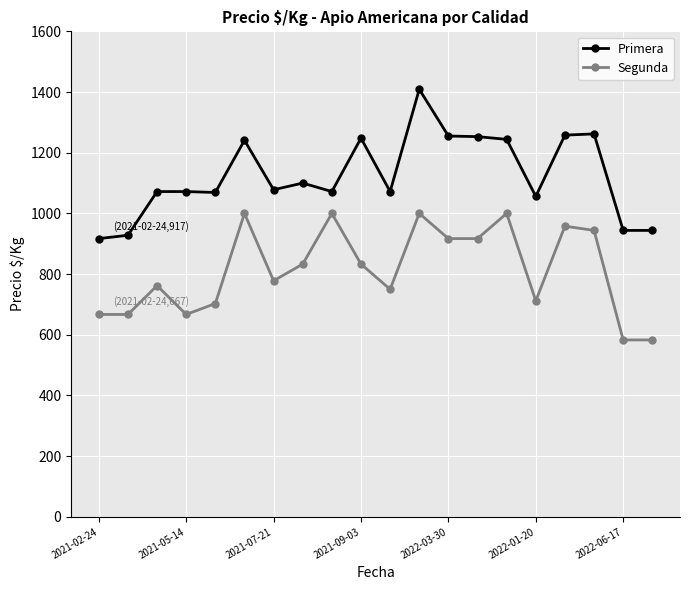

What is the value of the Segunda point at the 13th from the left?

917